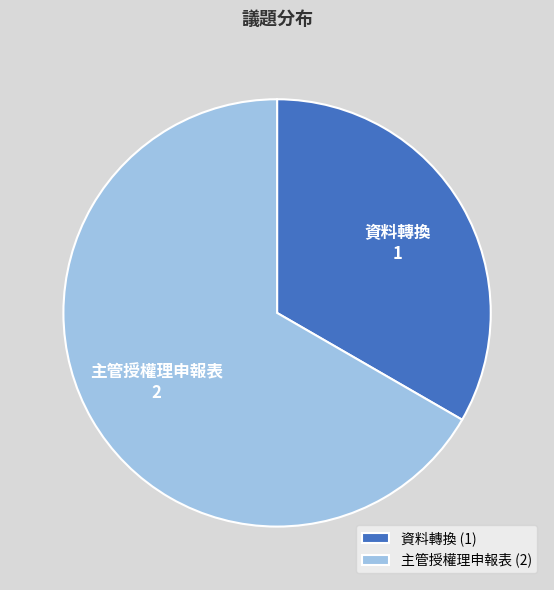

Is the sum of 主管授權理申報表 and 資料轉換 greater than half?

Yes